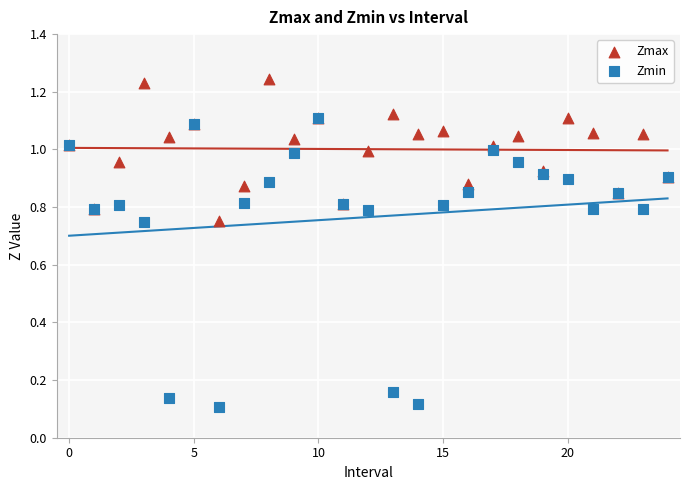

Which series contains the highest Y value?

Zmax